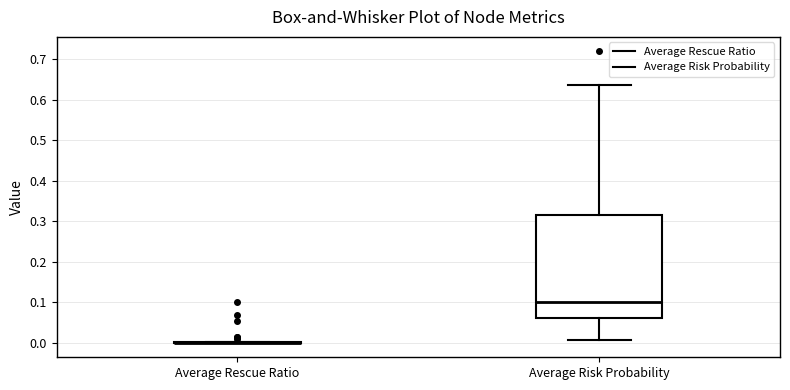

Reading left to right, transcribe this box plot: for each box, give where its median line is, the range the box spans, and where its two whiskers end, as read against the y-axis. The values are not printed on the chart, so give them approximately, as read against the axis.

Average Rescue Ratio: box collapsed to a line at 0.00, whiskers 0.00 to 0.00
Average Risk Probability: median 0.10, box 0.06 to 0.32, whiskers 0.01 to 0.64